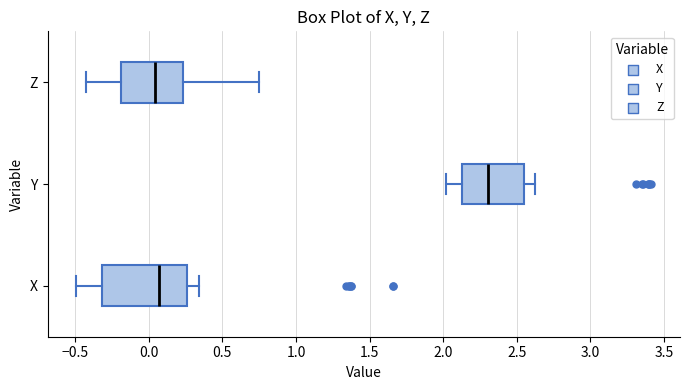

Reading bottom to top, transcribe this box plot: for each box, give where its median line is, the range the box spans, and where its two whiskers end, as read against the x-axis. The values are not printed on the chart, so give them approximately, as read against the axis.

X: median 0.05, box -0.30 to 0.25, whiskers -0.50 to 0.35
Y: median 2.30, box 2.15 to 2.55, whiskers 2.00 to 2.60
Z: median 0.05, box -0.20 to 0.25, whiskers -0.45 to 0.75